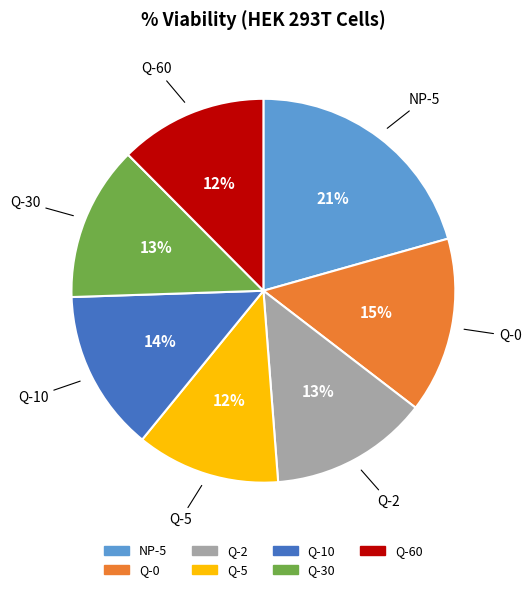

To the nearest percent, what portion does Q-2 represent?

13%